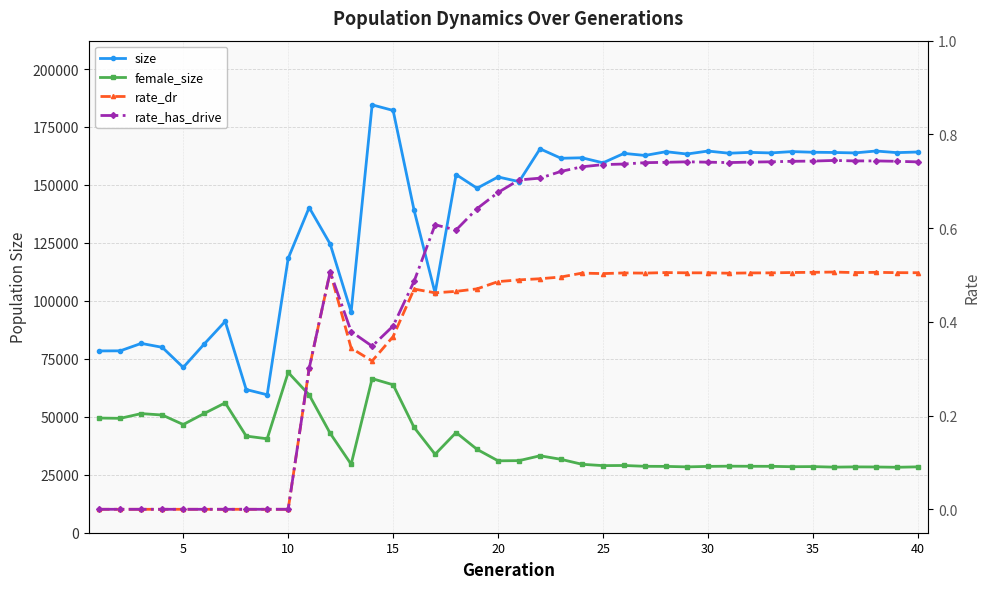

Reading left to right, extract all data points from this chart.

size: 78404.0	78454.0	81657.0	79965.0	71298.0	81386.0	91156.0	61756.0	59504.0	118321.0	140261.0	124549.0	95178.0	184549.0	182135.0	139045.0	103358.0	154488.0	148589.0	153443.0	151437.0	165578.0	161504.0	161715.0	159545.0	163616.0	162718.0	164341.0	163341.0	164620.0	163684.0	164045.0	163813.0	164389.0	164106.0	164006.0	163815.0	164636.0	163938.0	164203.0
female_size: 49457.0	49338.0	51379.0	50770.0	46663.0	51435.0	56020.0	41691.0	40517.0	69125.0	59451.0	42901.0	29530.0	66471.0	63806.0	45420.0	33824.0	43221.0	35950.0	31013.0	31092.0	33190.0	31655.0	29514.0	28943.0	29001.0	28646.0	28609.0	28400.0	28608.0	28702.0	28660.0	28637.0	28467.0	28527.0	28289.0	28399.0	28356.0	28229.0	28410.0
rate_dr: 0.0	0.0	0.0	0.0	0.0	0.0	0.0	0.0	0.0	0.0	0.3	0.5	0.3	0.3	0.4	0.5	0.5	0.5	0.5	0.5	0.5	0.5	0.5	0.5	0.5	0.5	0.5	0.5	0.5	0.5	0.5	0.5	0.5	0.5	0.5	0.5	0.5	0.5	0.5	0.5
rate_has_drive: 0.0	0.0	0.0	0.0	0.0	0.0	0.0	0.0	0.0	0.0	0.3	0.5	0.4	0.3	0.4	0.5	0.6	0.6	0.6	0.7	0.7	0.7	0.7	0.7	0.7	0.7	0.7	0.7	0.7	0.7	0.7	0.7	0.7	0.7	0.7	0.7	0.7	0.7	0.7	0.7